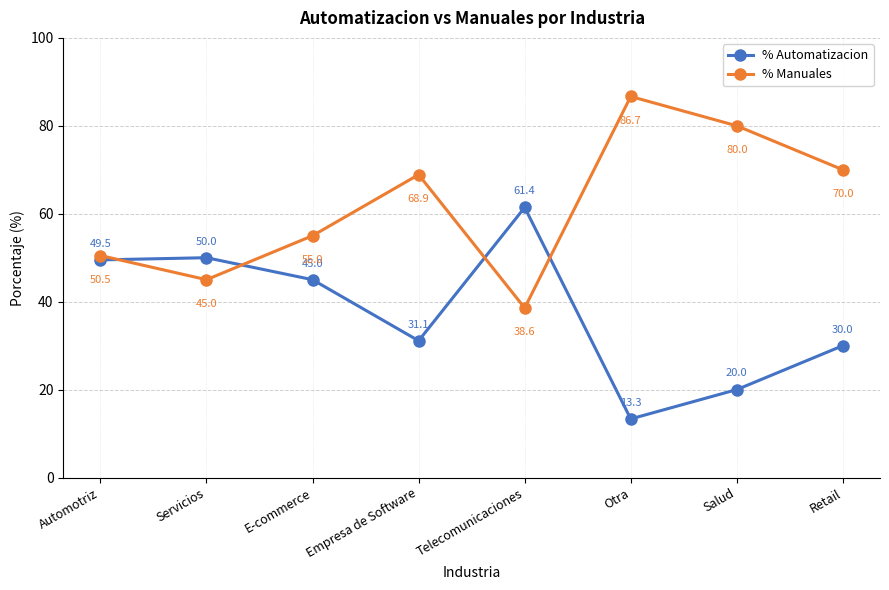

What is the value of the % Automatizacion point at the 1st from the left?

49.5